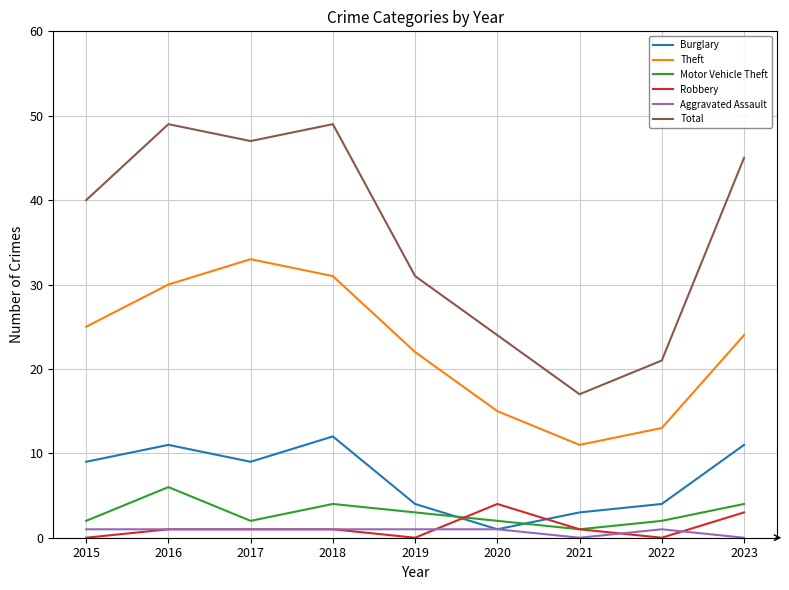

What is the difference between the maximum and minimum values in the Motor Vehicle Theft series?

5